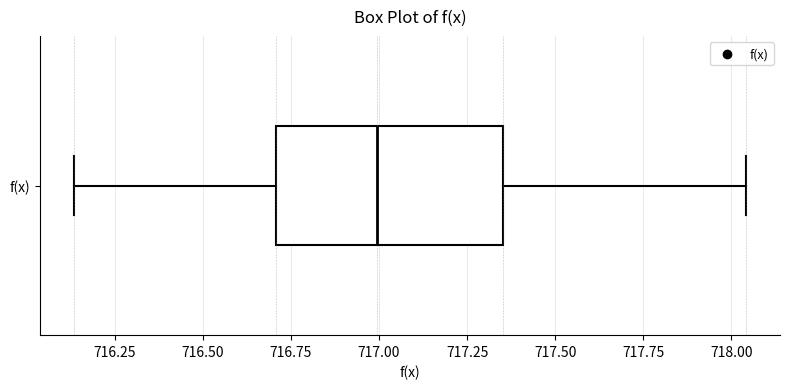

Transcribe this box plot: give where the median line is, the range the box spans, and where the two whiskers end, as read against the x-axis. The values are not printed on the chart, so give them approximately, as read against the axis.

median 717.00, box 716.70 to 717.35, whiskers 716.15 to 718.05